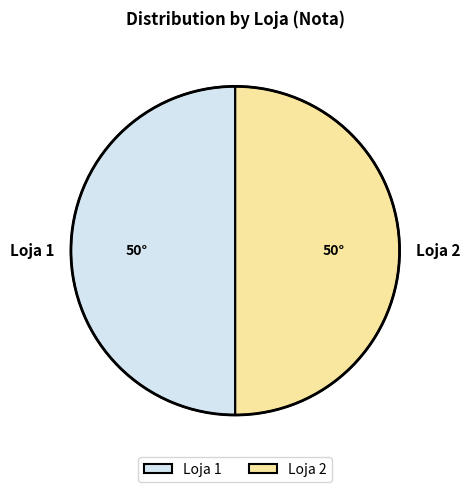

Count the number of slices in the pie.

2